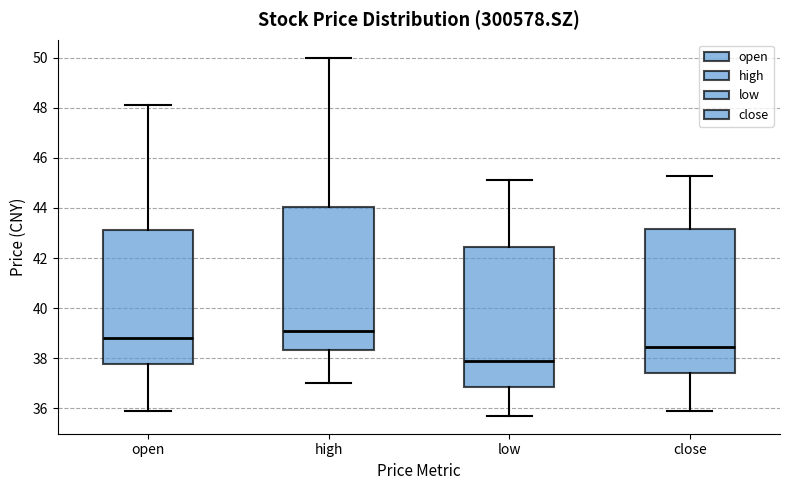

Which box has the lowest median line?

low